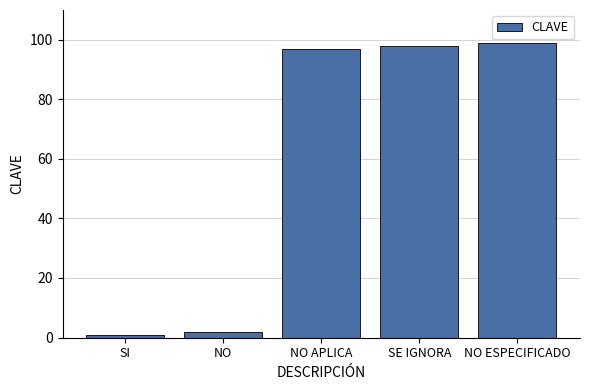

What is the smallest value displayed?

1